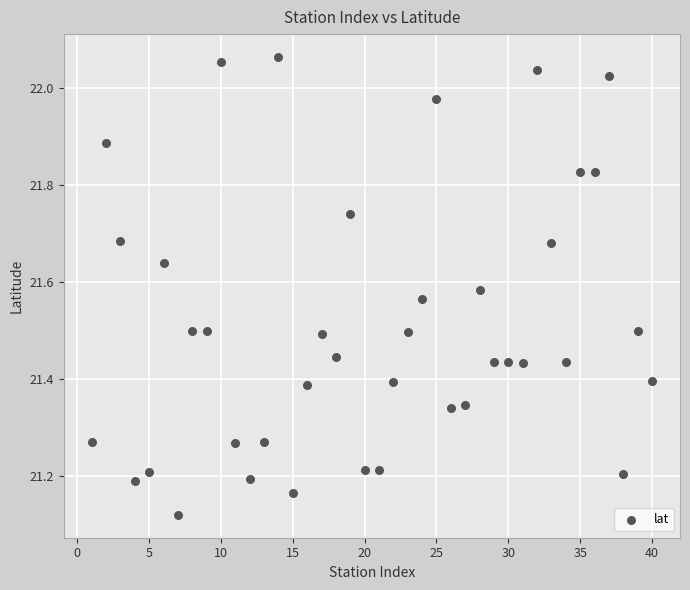

What is the range of X values (max minus min)?

39.0